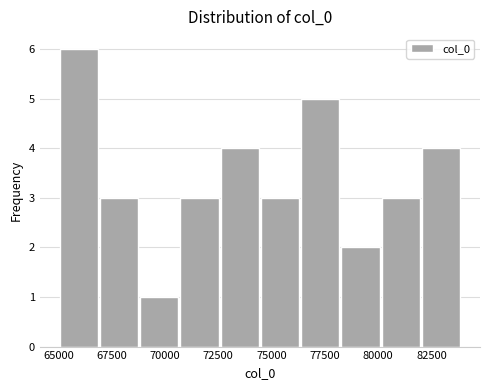

Read against the x-axis, roughly where is the centre of the tallest bar?

66000